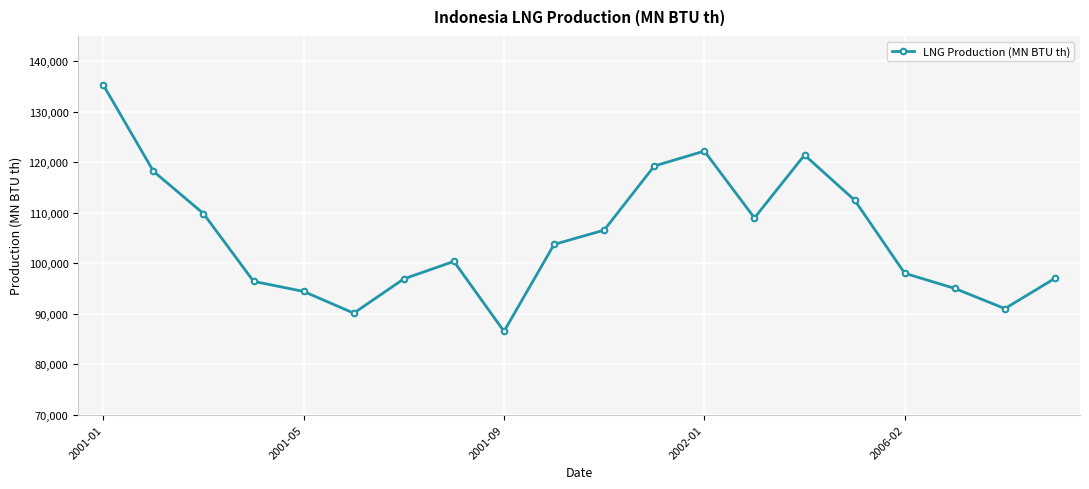

Is this an area chart (filled region under the line)?

No